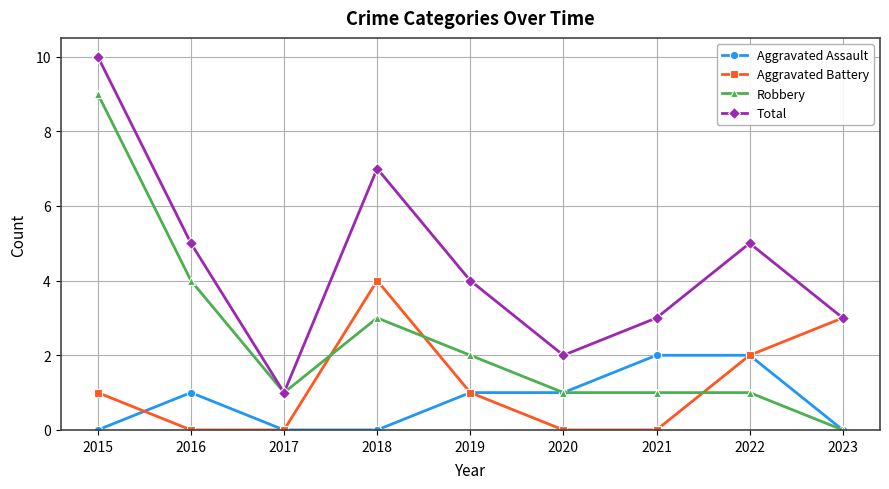

Reading left to right, what are all the values shown in this chart?

Aggravated Assault: 2015=0	2016=1	2017=0	2018=0	2019=1	2020=1	2021=2	2022=2	2023=0
Aggravated Battery: 2015=1	2016=0	2017=0	2018=4	2019=1	2020=0	2021=0	2022=2	2023=3
Robbery: 2015=9	2016=4	2017=1	2018=3	2019=2	2020=1	2021=1	2022=1	2023=0
Total: 2015=10	2016=5	2017=1	2018=7	2019=4	2020=2	2021=3	2022=5	2023=3